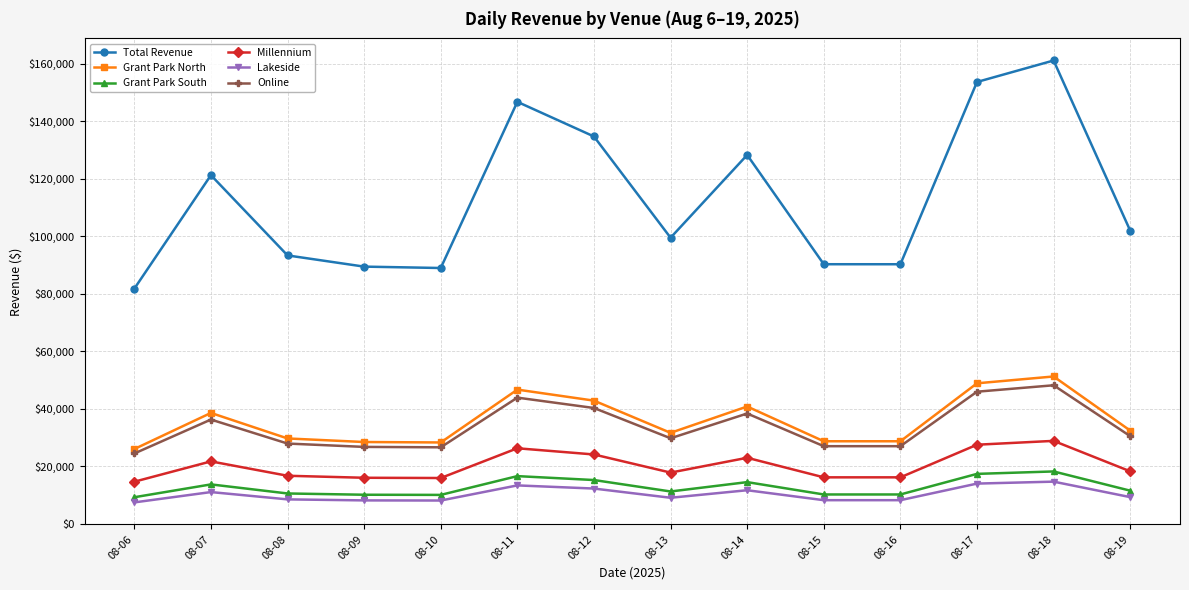

What are all the series names shown in the legend?

Total Revenue, Grant Park North, Grant Park South, Millennium, Lakeside, Online